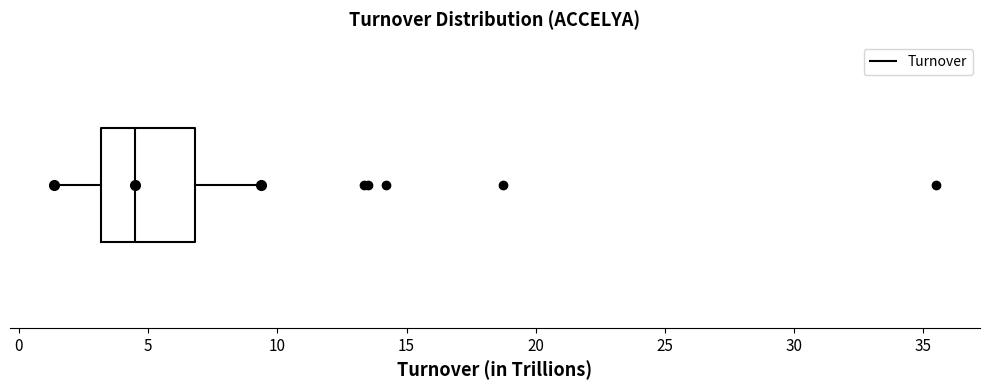

Where is the right edge of the box on the x-axis? The values are not printed on the chart, so give them approximately, as read against the axis.

7.0